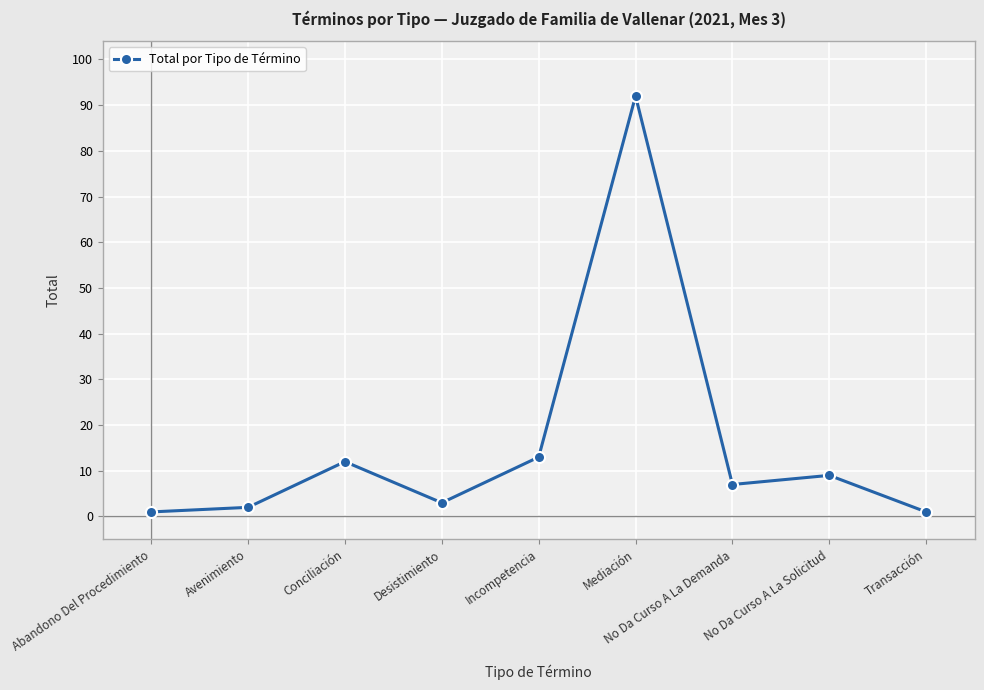

How many categories are shown in the chart?

9